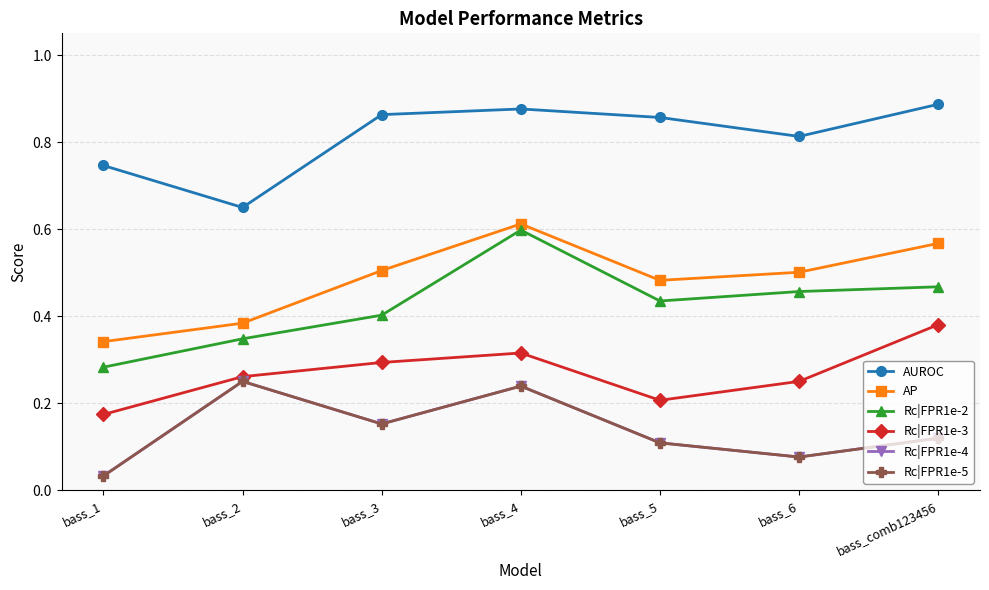

Is this an area chart (filled region under the line)?

No